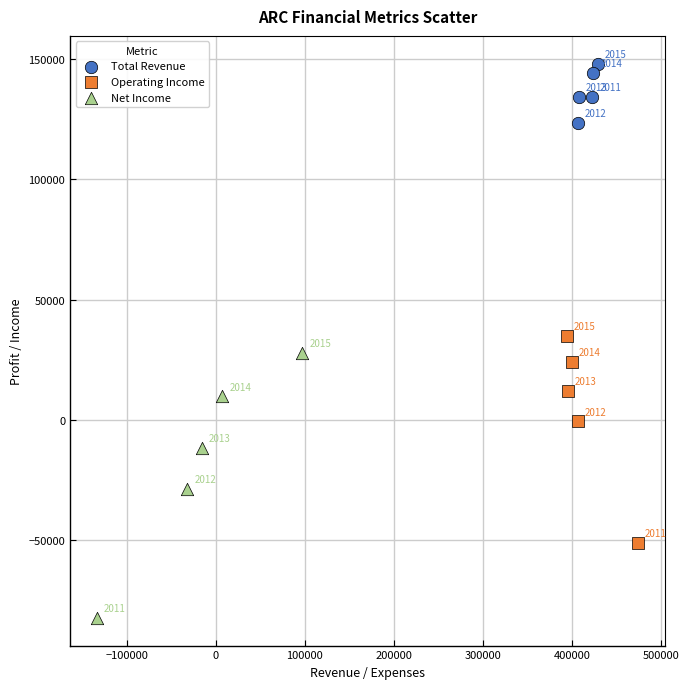

Which series has the widest spread of Y values?

Net Income